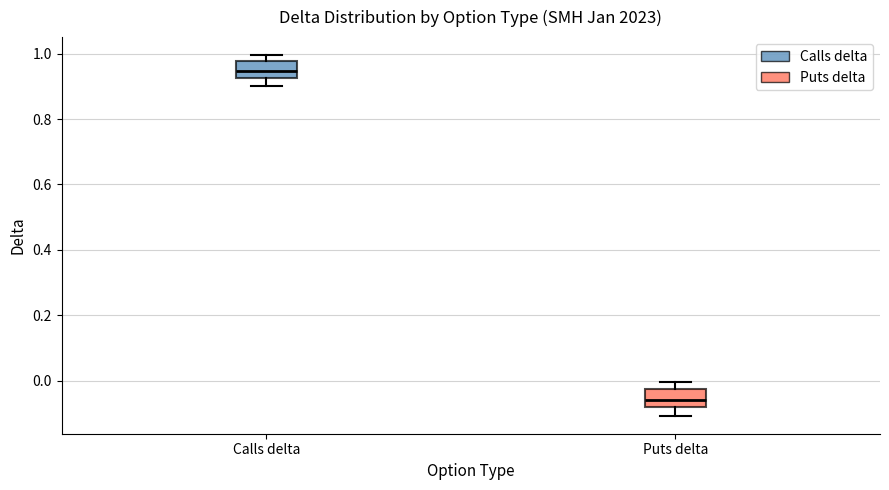

Reading left to right, transcribe this box plot: for each box, give where its median line is, the range the box spans, and where its two whiskers end, as read against the y-axis. The values are not printed on the chart, so give them approximately, as read against the axis.

Calls delta: median 0.94, box 0.92 to 0.98, whiskers 0.90 to 1.00
Puts delta: median -0.06, box -0.08 to -0.02, whiskers -0.10 to 0.00